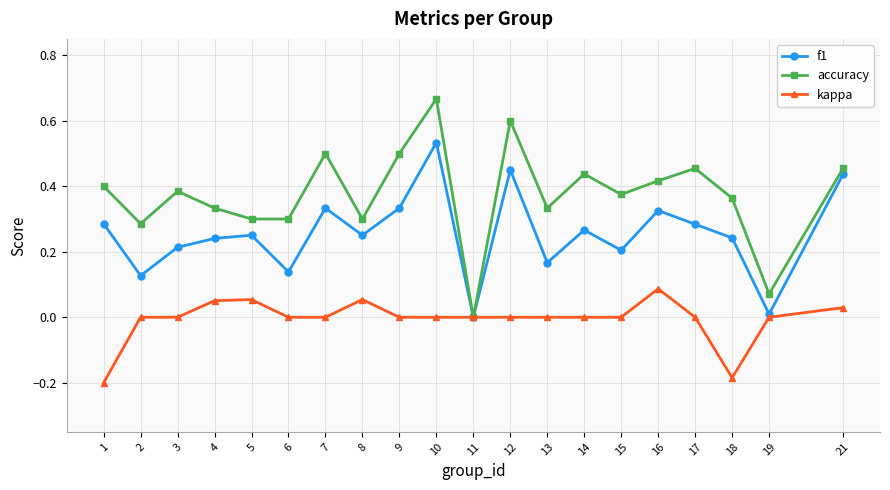

Is it true that f1 equals 0.5 at 12?

True